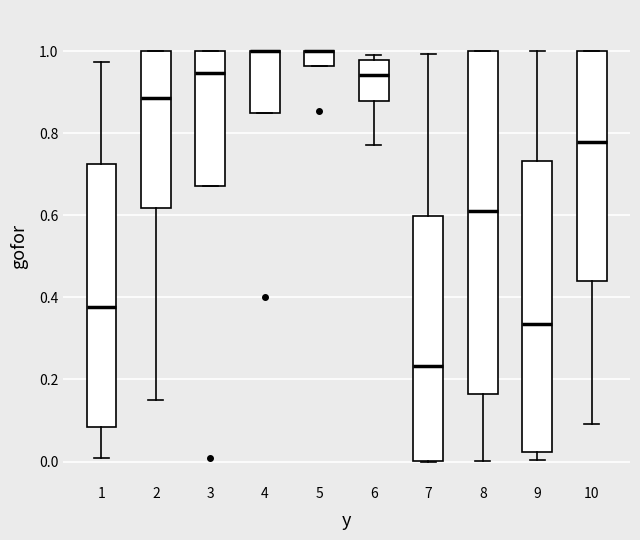

Reading left to right, read every box against the y-axis: the position of its median line, the range the box covers, and the ends of its whiskers. The values are not printed on the chart, so give them approximately, as read against the axis.

1: median 0.38, box 0.08 to 0.72, whiskers 0.00 to 0.98
2: median 0.88, box 0.62 to 1.00, whiskers 0.16 to 1.00
3: median 0.94, box 0.68 to 1.00, whiskers 0.68 to 1.00
4: median 1.00 (drawn on the box's upper edge), box 0.84 to 1.00, whiskers 0.84 to 1.00
5: median 1.00 (drawn on the box's upper edge), box 0.96 to 1.00, whiskers 0.96 to 1.00
6: median 0.94, box 0.88 to 0.98, whiskers 0.78 to 1.00
7: median 0.24, box 0.00 to 0.60, whiskers 0.00 to 1.00
8: median 0.60, box 0.16 to 1.00, whiskers 0.00 to 1.00
9: median 0.34, box 0.02 to 0.74, whiskers 0.00 to 1.00
10: median 0.78, box 0.44 to 1.00, whiskers 0.10 to 1.00